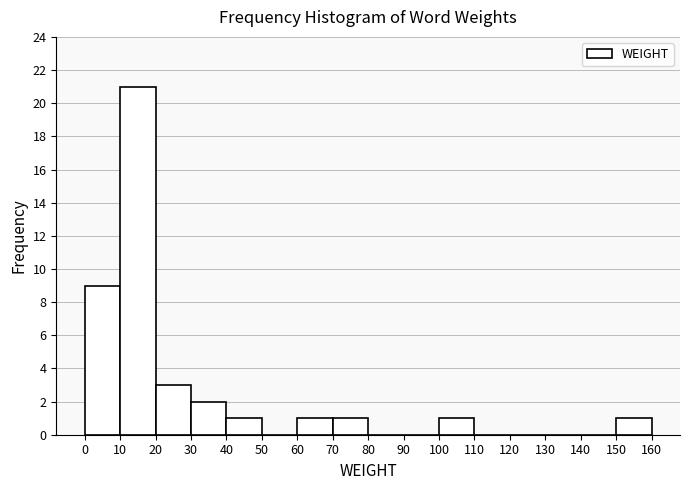

Which range on the x-axis has the tallest bar?

10 to 20